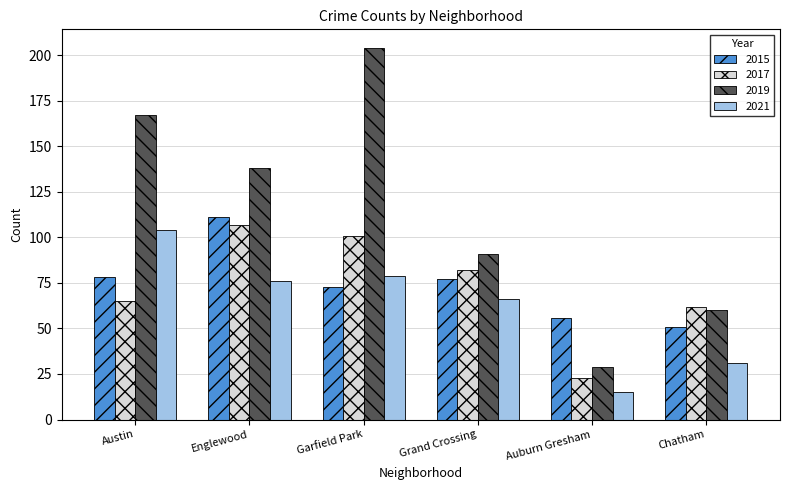

Is it true that 2019 equals 138 at Englewood?

True